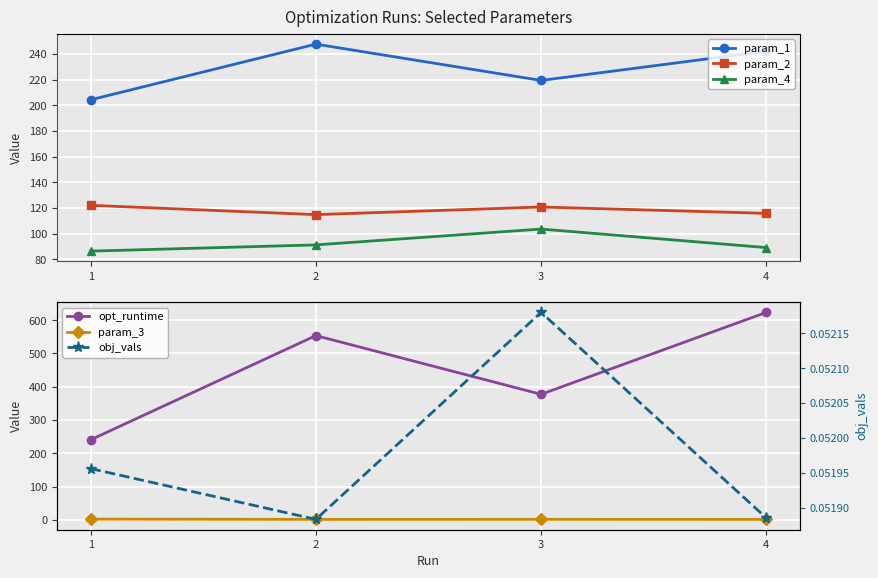

Reading right to left, list all the values displayed in this chart.

param_1: 4=242.1	3=219.4	2=247.7	1=204.3
param_2: 4=115.9	3=120.8	2=114.9	1=122.1
param_4: 4=89.3	3=103.7	2=91.3	1=86.5
opt_runtime: 4=623.6	3=377.2	2=553.8	1=240.5
param_3: 4=1.2	3=1.4	2=1.2	1=1.9
obj_vals: 4=0.1	3=0.1	2=0.1	1=0.1